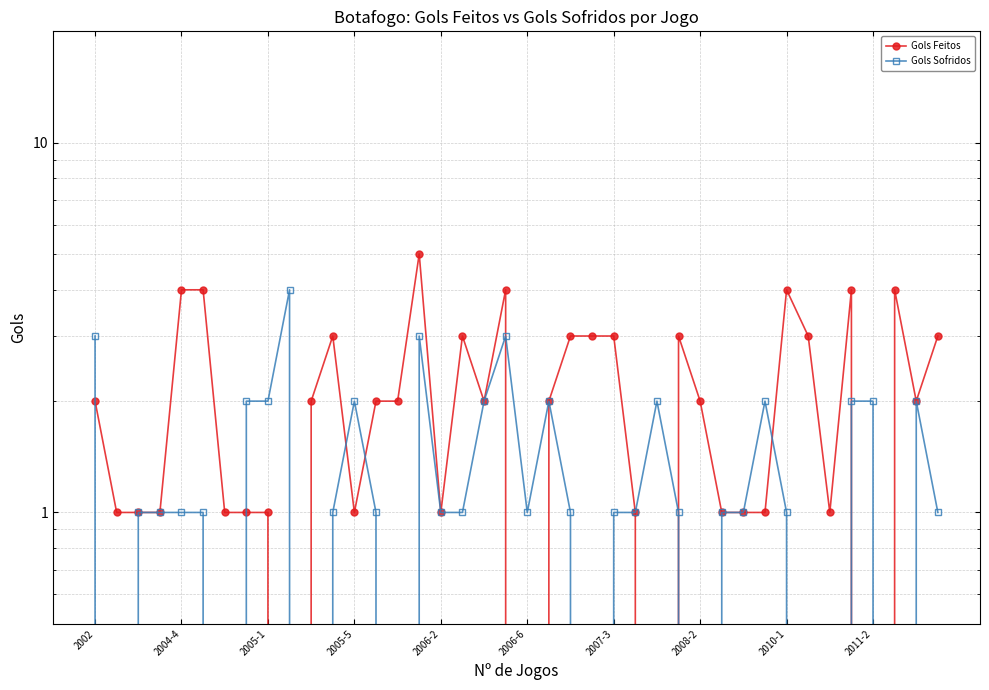

List the series in order of their peak value, highest first.

Gols Feitos, Gols Sofridos